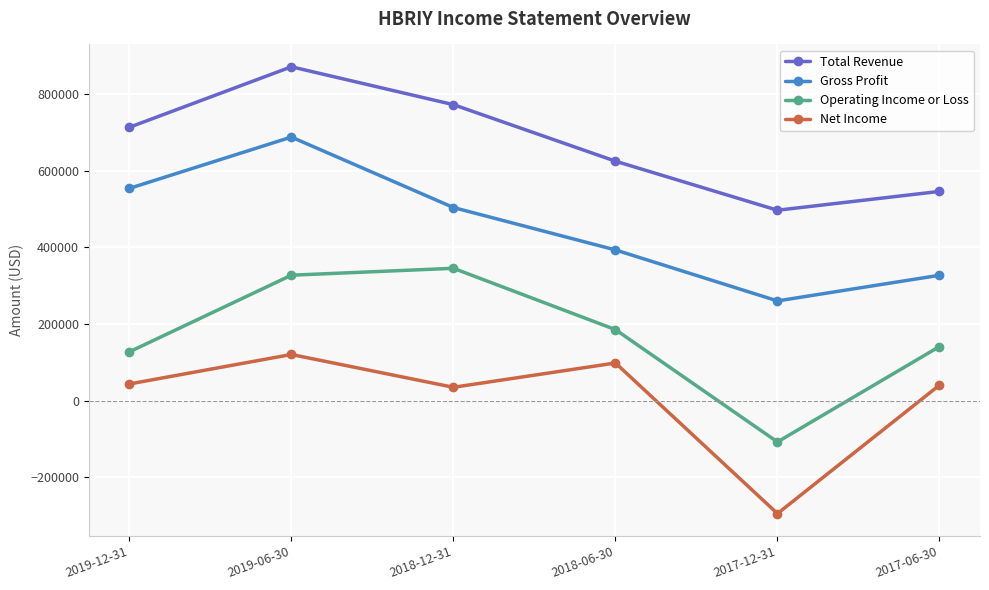

What are all the series names shown in the legend?

Total Revenue, Gross Profit, Operating Income or Loss, Net Income